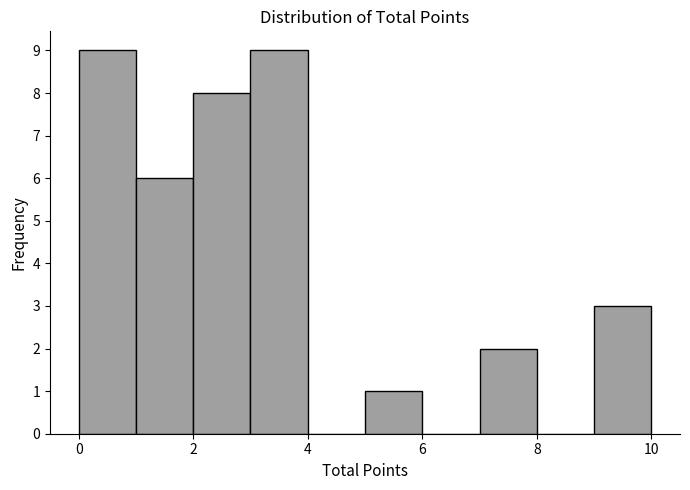

Reading left to right, list every bar in this chart as the range it spans on the x-axis followed by its height. The values are not printed on the chart, so give them approximately, as read against the axis.

0 to 1: 9
1 to 2: 6
2 to 3: 8
3 to 4: 9
4 to 5: 0
5 to 6: 1
6 to 7: 0
7 to 8: 2
8 to 9: 0
9 to 10: 3